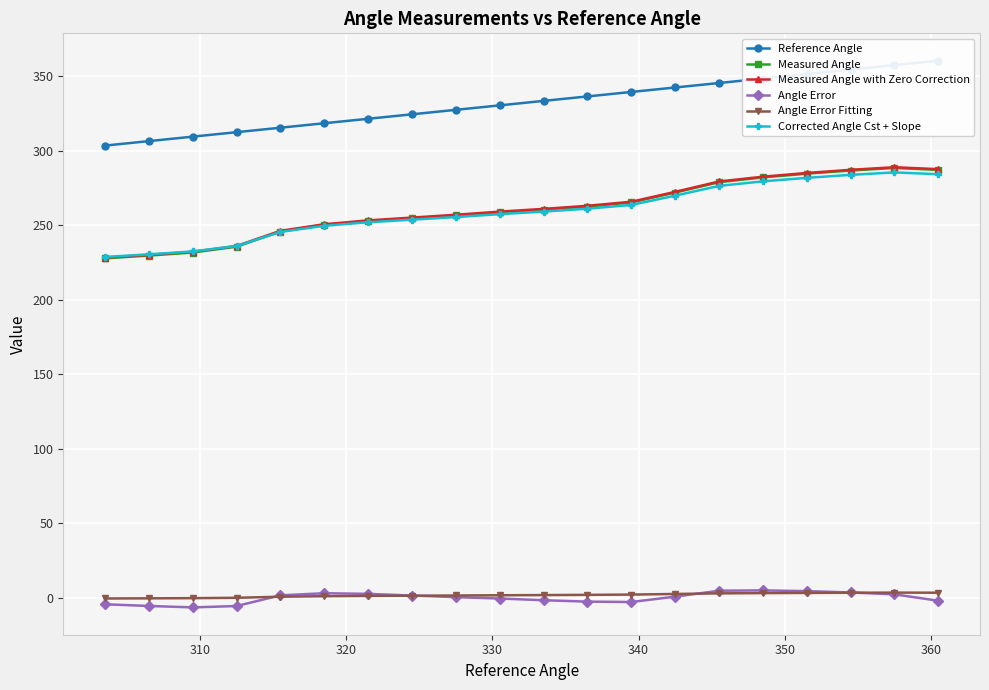

What is the minimum value for Corrected Angle Cst + Slope?

228.8